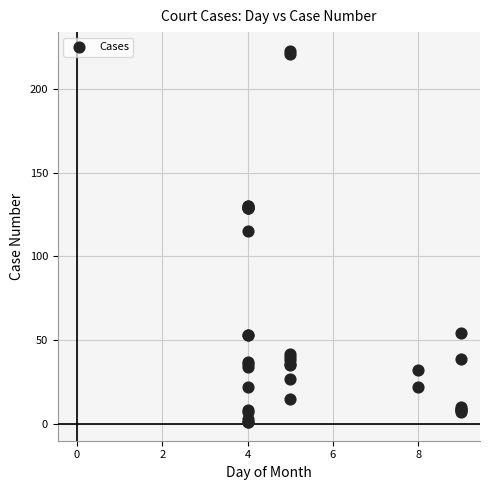

What Y value in the scatter plot is closest to 112?

115